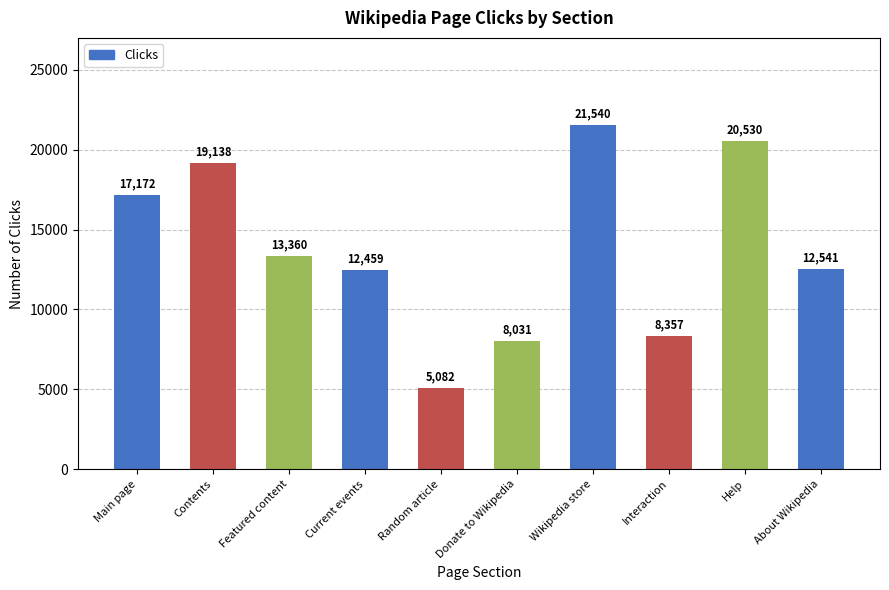

At which label is the value closest to 13311?

Featured content